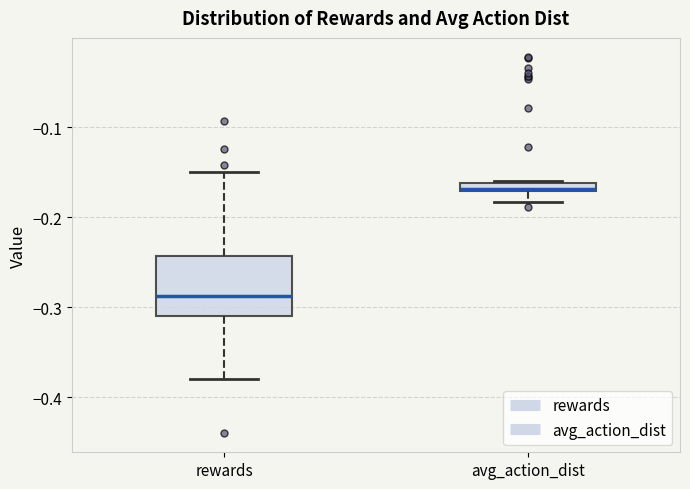

Where does the median line of the box for rewards sit on the y-axis? The values are not printed on the chart, so give them approximately, as read against the axis.

-0.29